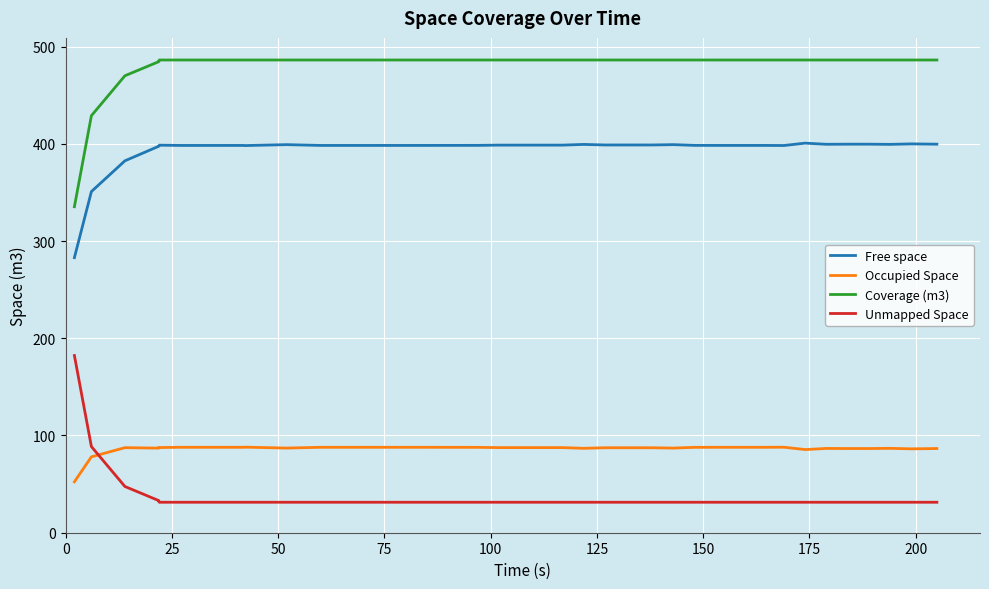

Which series has the largest total across all categories?

Coverage (m3)